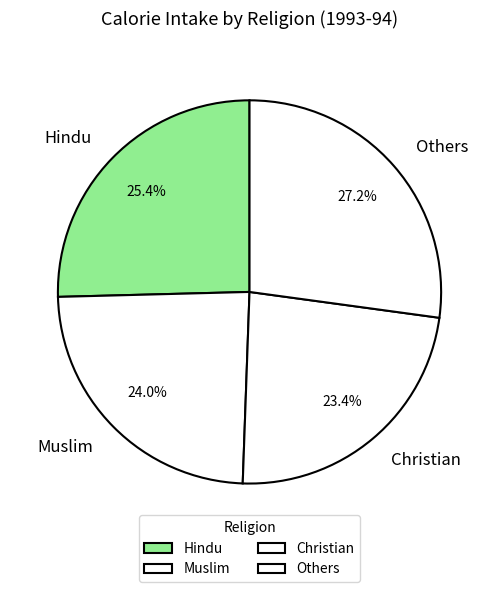

True or false: Hindu accounts for 17% of the total.

False